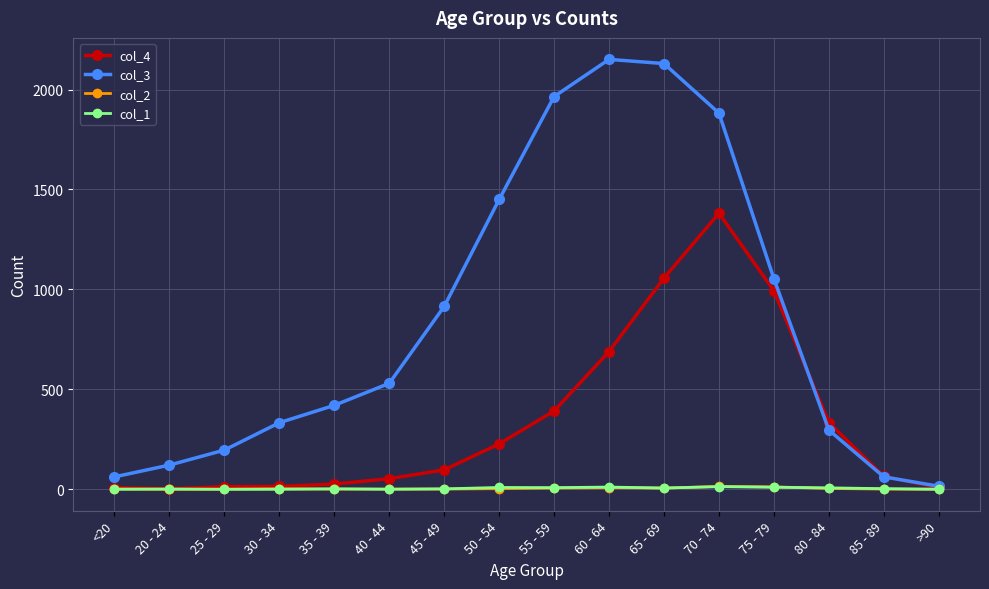

What is the label of the 13th point from the right?

30 - 34